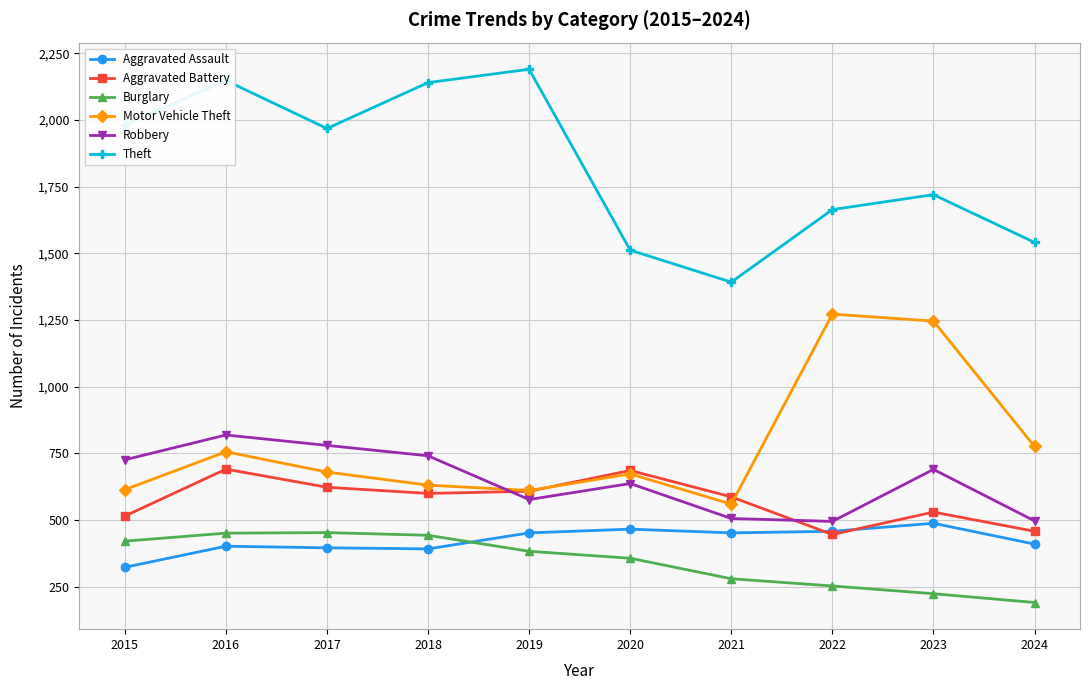

What is the difference between the second highest and minimum values in the Theft series?

756